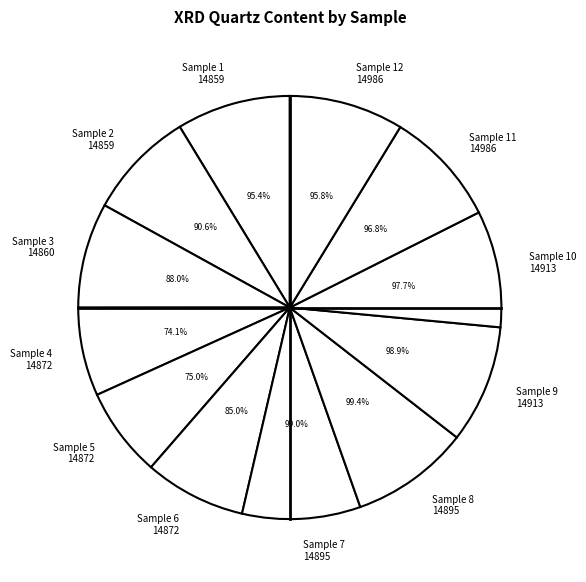

Combined, what portion of the pie is Sample 2
14859 and Sample 7
14895?

17.3%